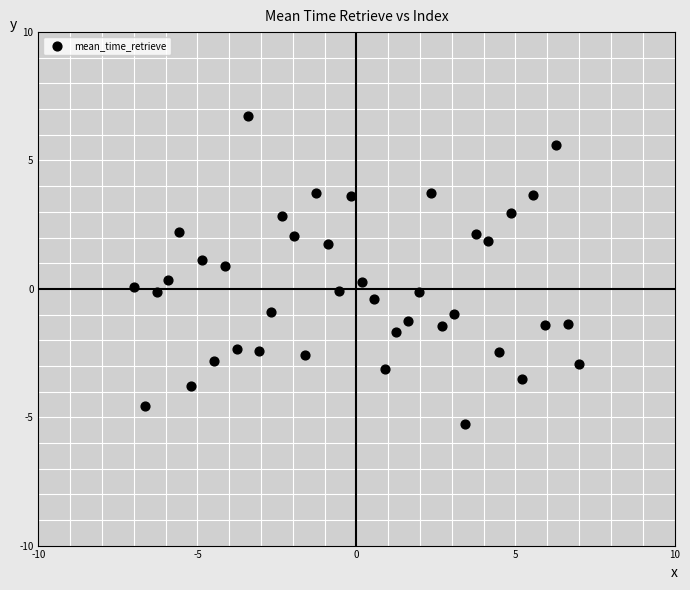

What is the range of Y values (max minus min)?

12.0